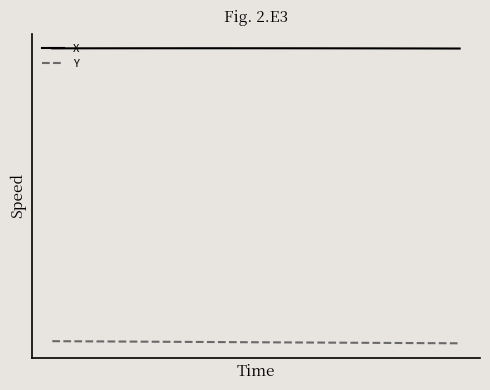

What are all the series names shown in the legend?

X, Y